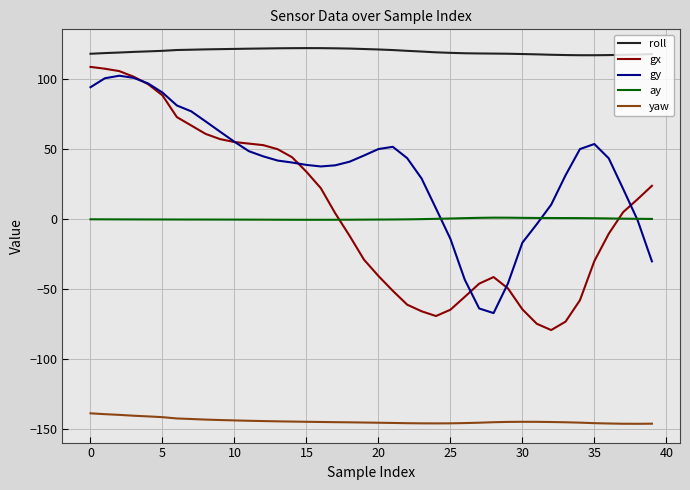

What is the minimum value for gy?

-67.2